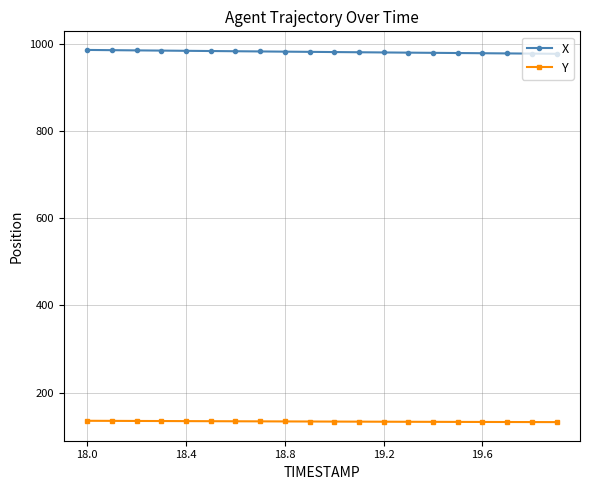

True or false: Y and X intersect in this chart.

False